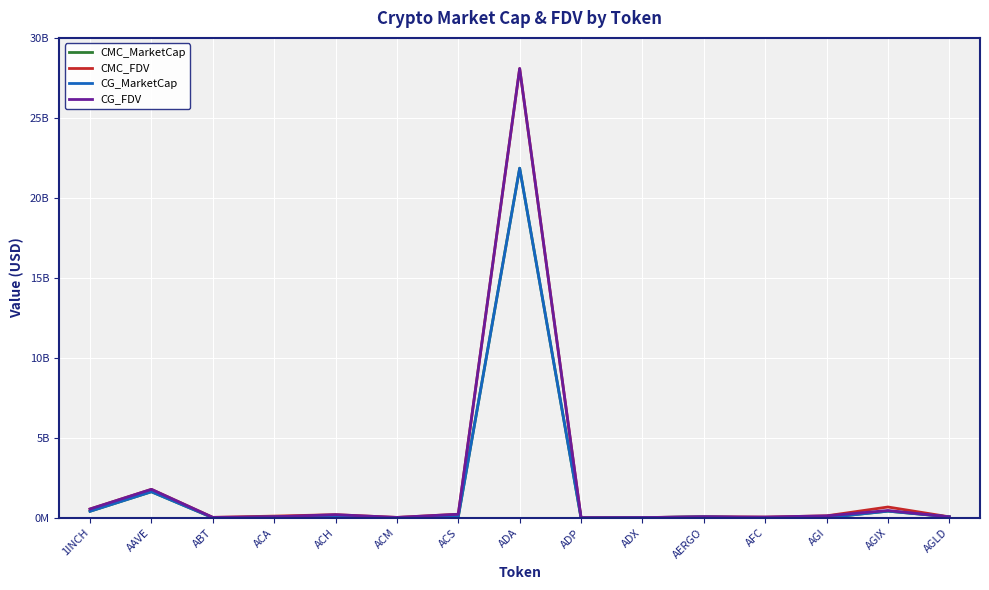

What is the lowest value of the CG_MarketCap series?

4415778